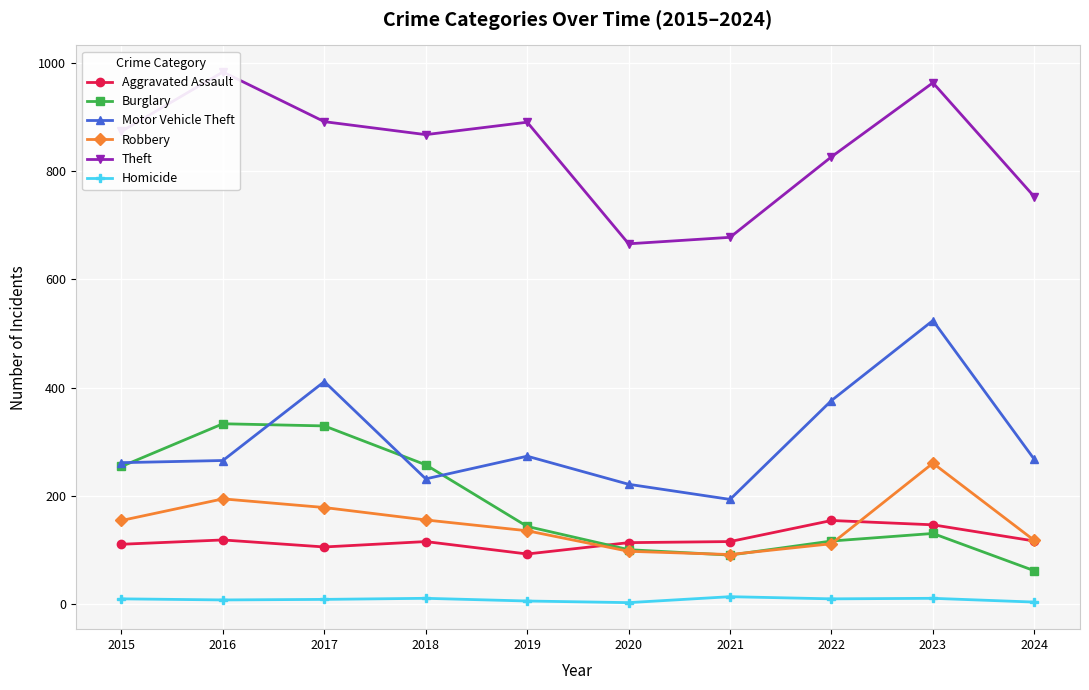

What value does the Theft series have at 2019?

891